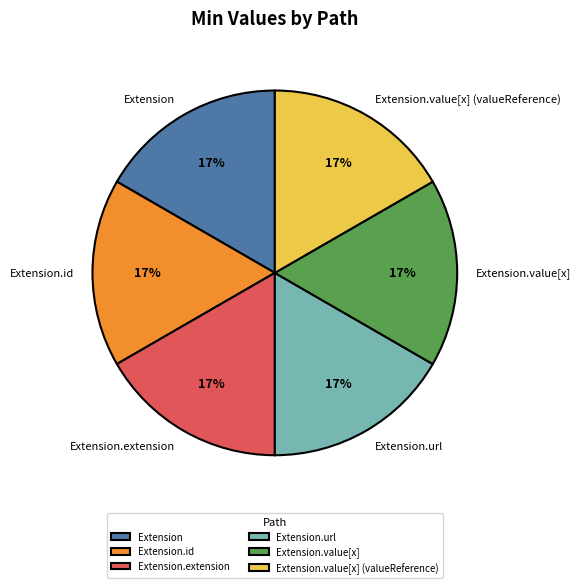

Do Extension.url and Extension.id together represent more than half of the pie?

No